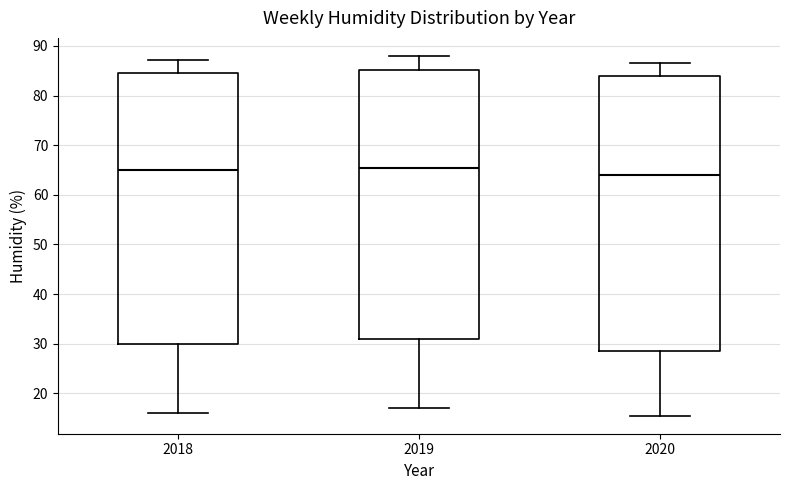

Where is the upper edge of the box at x = 2020 on the y-axis? The values are not printed on the chart, so give them approximately, as read against the axis.

84